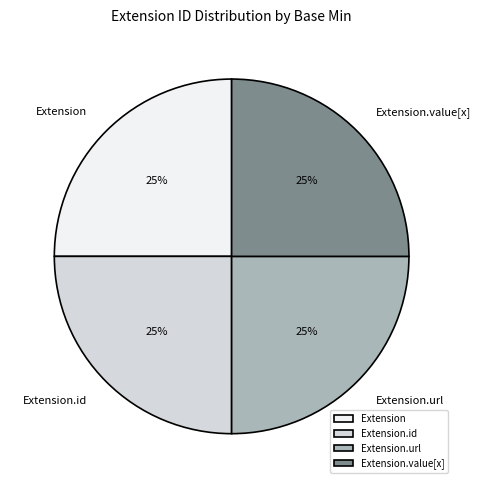

To the nearest percent, what is the average slice percentage?

25%